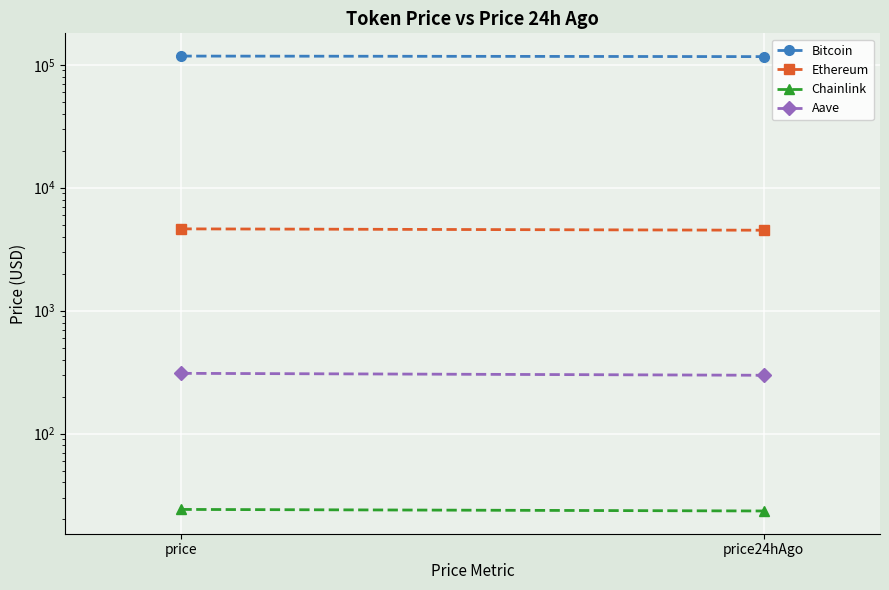

Reading left to right, what are all the values shown in this chart?

Bitcoin: price=117697.0	price24hAgo=116527.0
Ethereum: price=4623.7	price24hAgo=4508.6
Chainlink: price=24.1	price24hAgo=23.4
Aave: price=308.7	price24hAgo=297.8